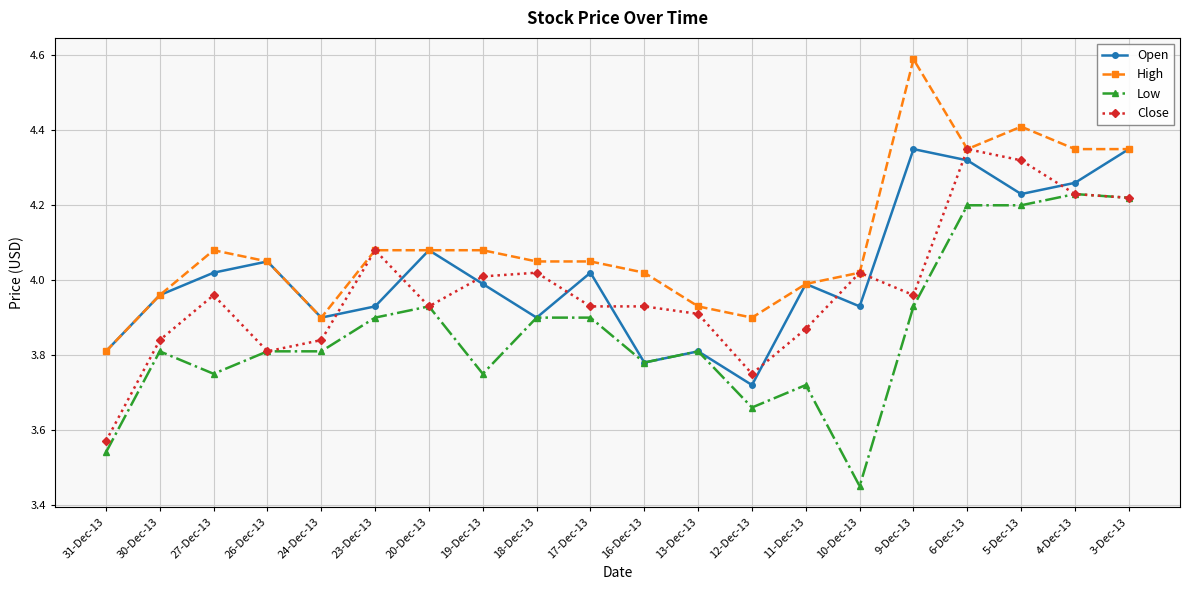

List the series in order of their overall mean, highest first.

High, Open, Close, Low